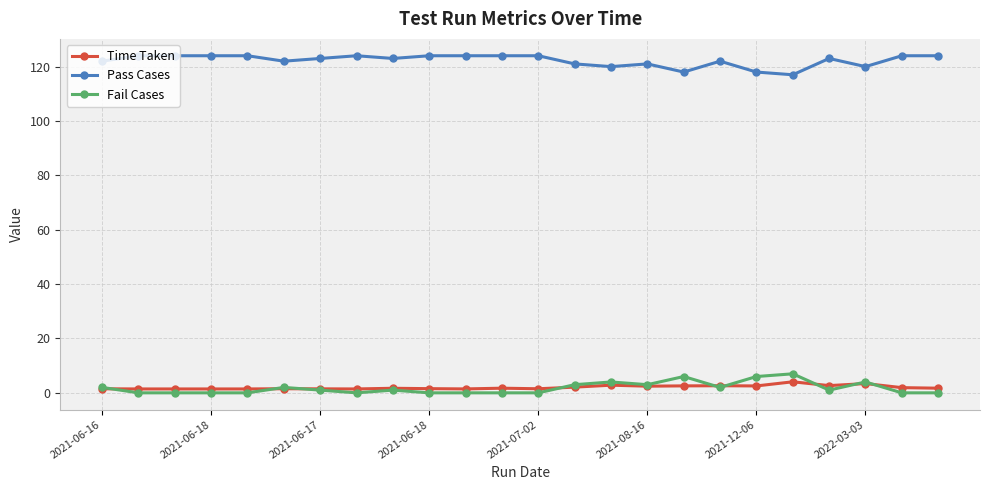

Which series has the largest total across all categories?

Pass Cases